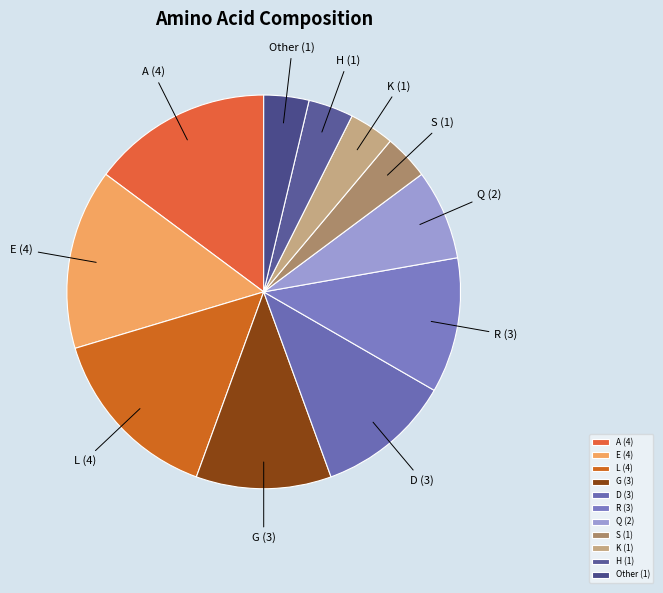

Do L and A together represent more than half of the pie?

No